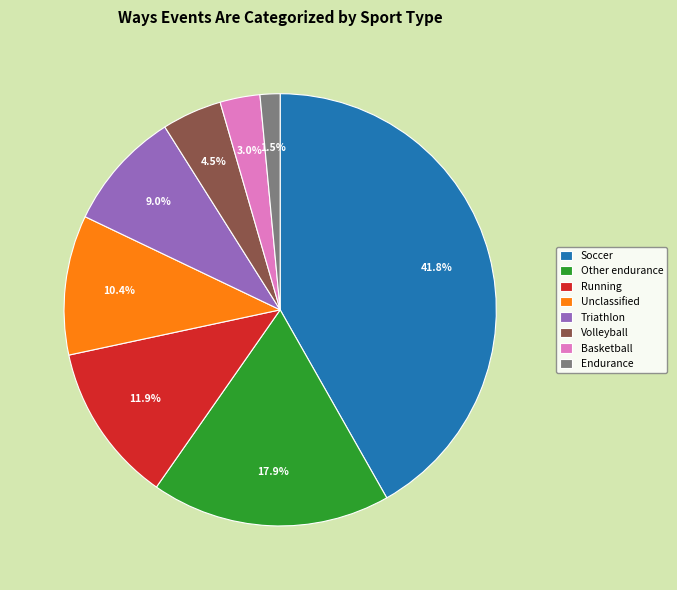

True or false: Other endurance accounts for 6% of the total.

False